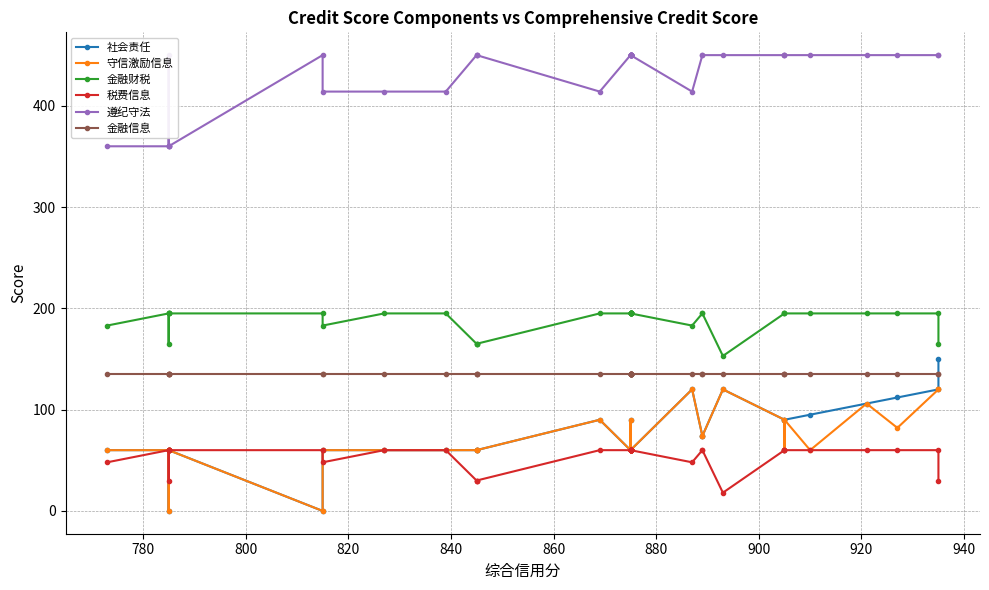

How many lines are shown in the chart?

6